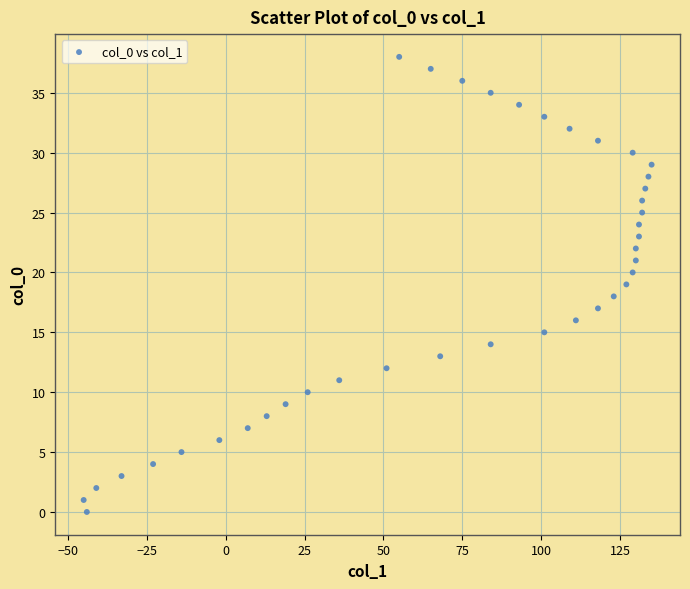

What is the range of X values (max minus min)?

180